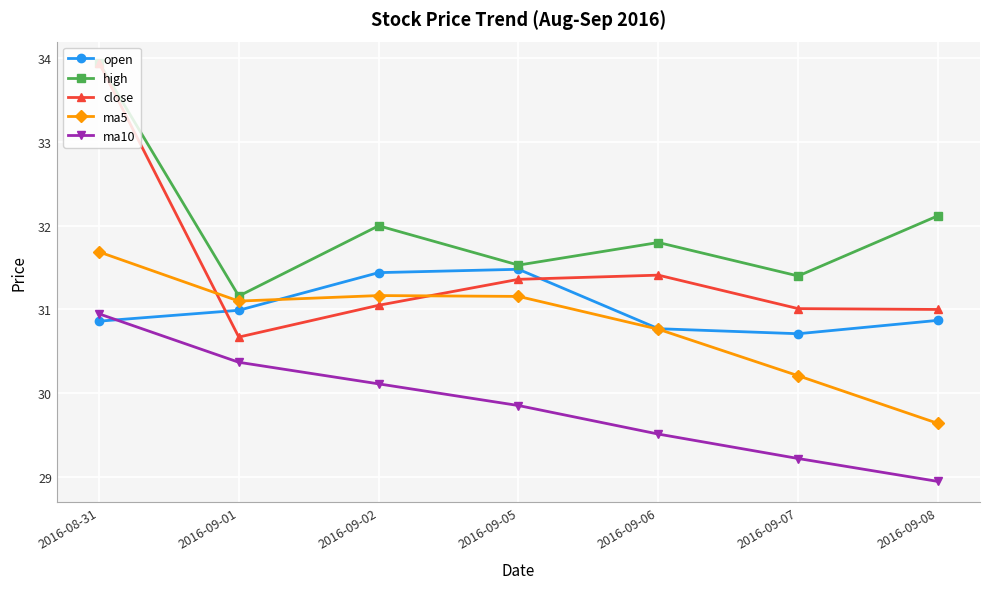

What is the label of the 1st point from the left?

2016-08-31